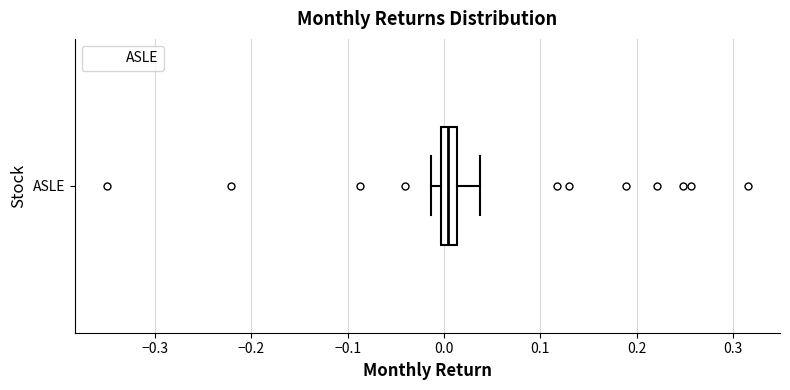

Read this box plot against the x-axis: the position of the median line, the range covered by the box, and the ends of both whiskers. The values are not printed on the chart, so give them approximately, as read against the axis.

median 0.00 (inside the box), box 0.00 to 0.01, whiskers -0.01 to 0.04